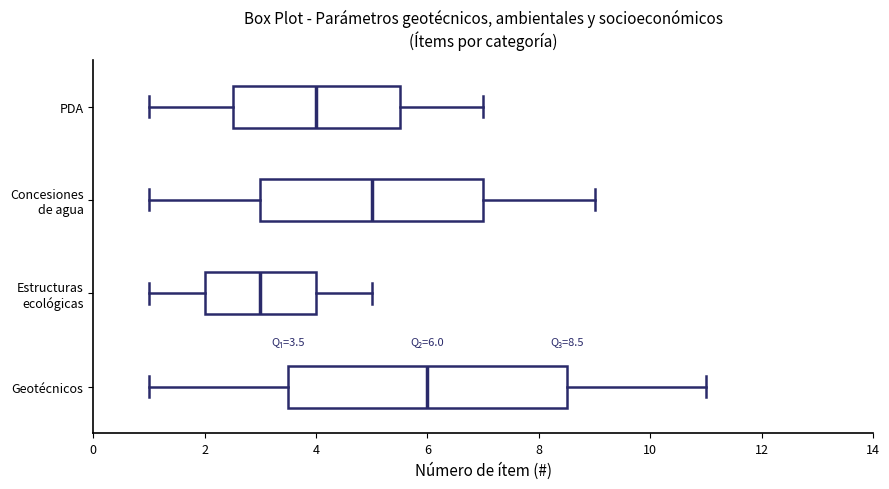

Which box has the furthest to the right median line?

Geotécnicos